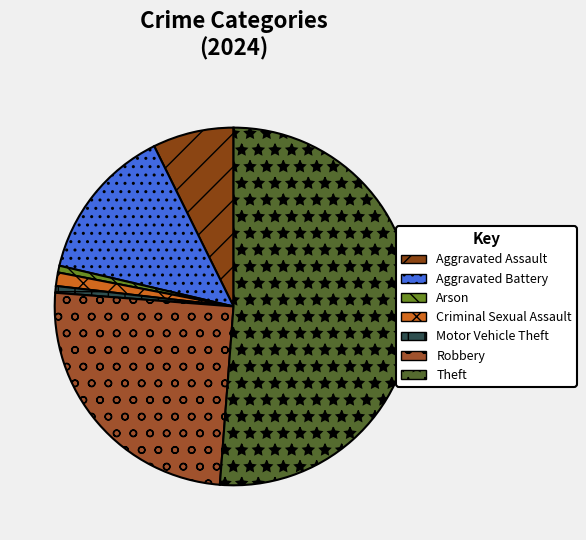

Is it true that Arson is 1% of the pie?

True